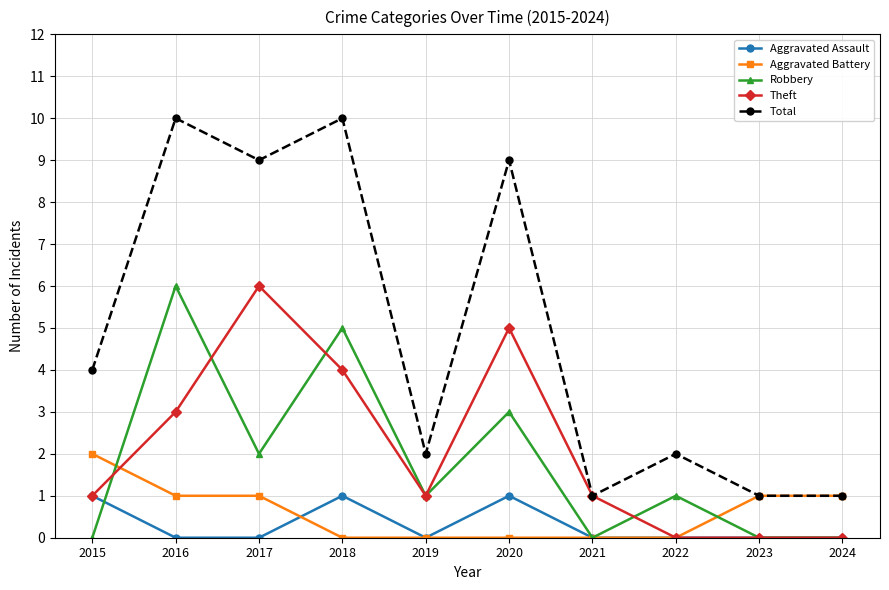

What is the value of the Robbery point at the 6th from the left?

3